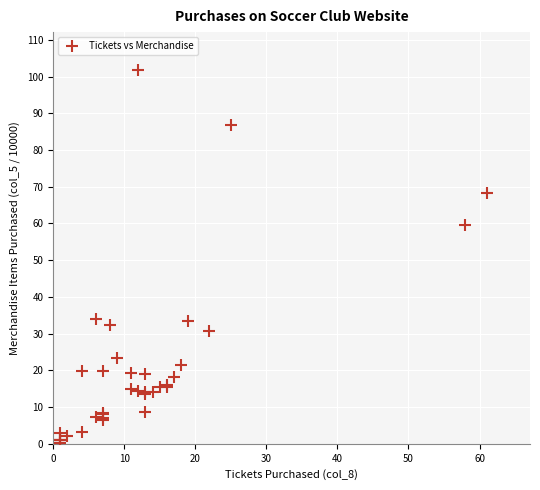

What Y value in the scatter plot is closest to 51?

59.7